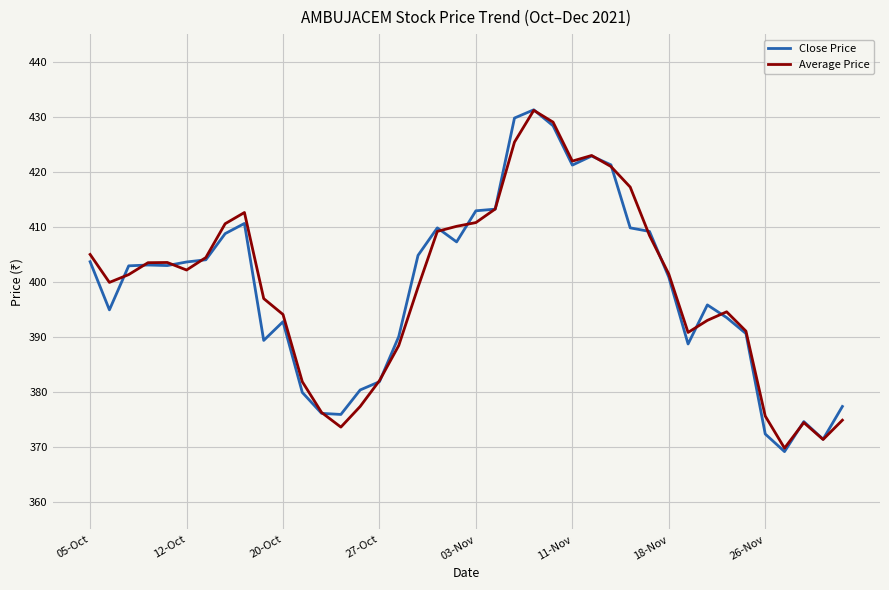

What are all the series names shown in the legend?

Close Price, Average Price